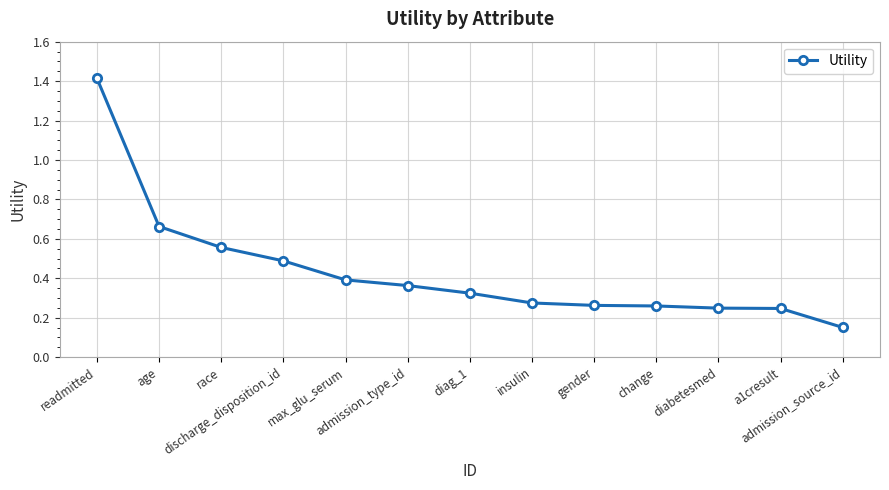

What is the maximum value shown in the chart?

1.4